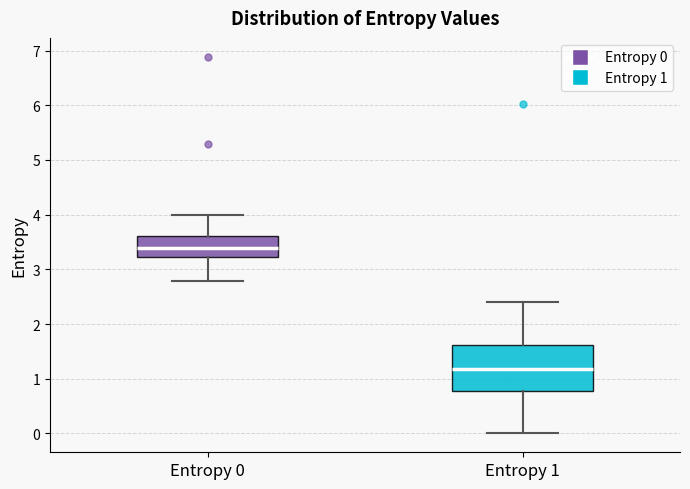

Reading left to right, transcribe this box plot: for each box, give where its median line is, the range the box spans, and where its two whiskers end, as read against the y-axis. The values are not printed on the chart, so give them approximately, as read against the axis.

Entropy 0: median 3.4, box 3.2 to 3.6, whiskers 2.8 to 4.0
Entropy 1: median 1.2, box 0.8 to 1.6, whiskers 0.0 to 2.4